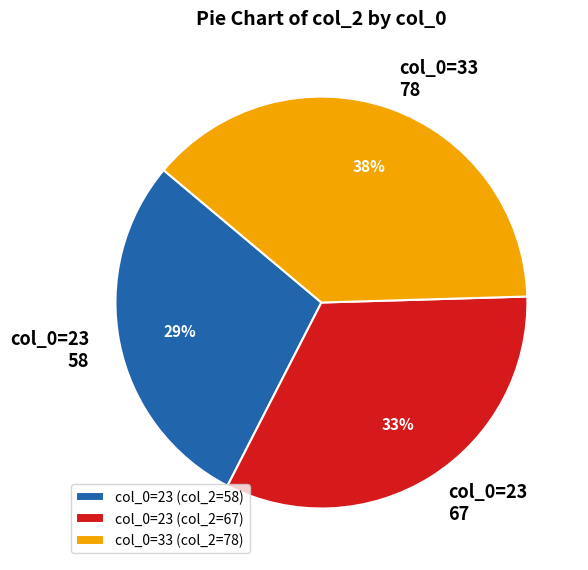

Rank the categories by value from highest to lowest.

col_0=33 (col_2=78), col_0=23 (col_2=67), col_0=23 (col_2=58)